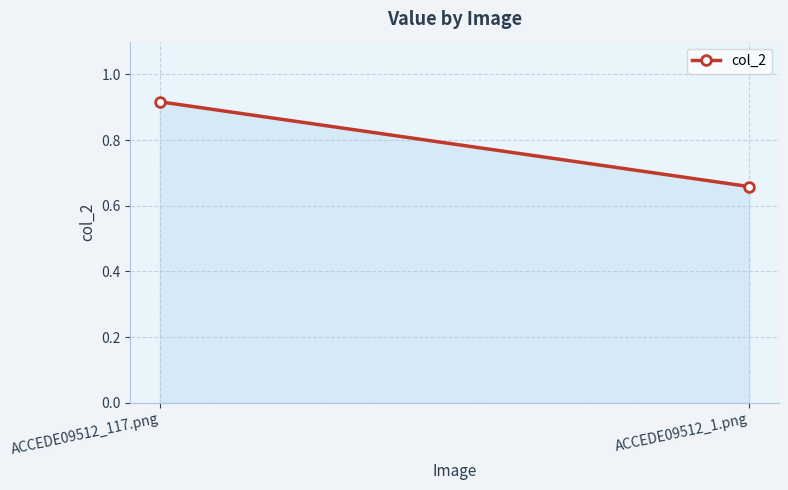

Between ACCEDE09512_117.png and ACCEDE09512_1.png, which is larger?

ACCEDE09512_117.png